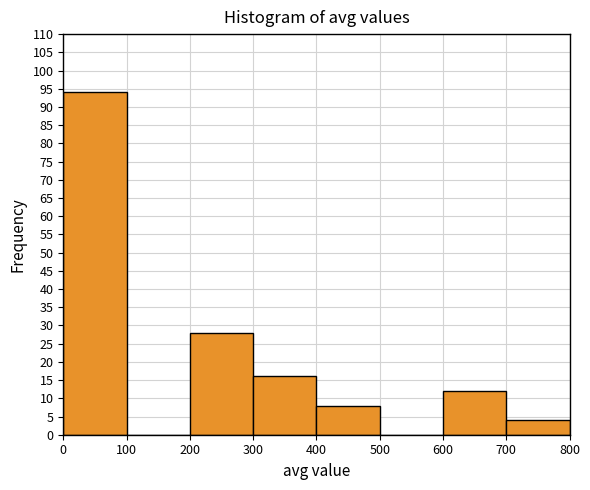

Reading left to right, transcribe this chart: for each bar, give the range it covers on the x-axis and its height. The values are not printed on the chart, so give them approximately, as read against the axis.

0 to 100: 94
100 to 200: 0
200 to 300: 28
300 to 400: 16
400 to 500: 8
500 to 600: 0
600 to 700: 12
700 to 800: 4